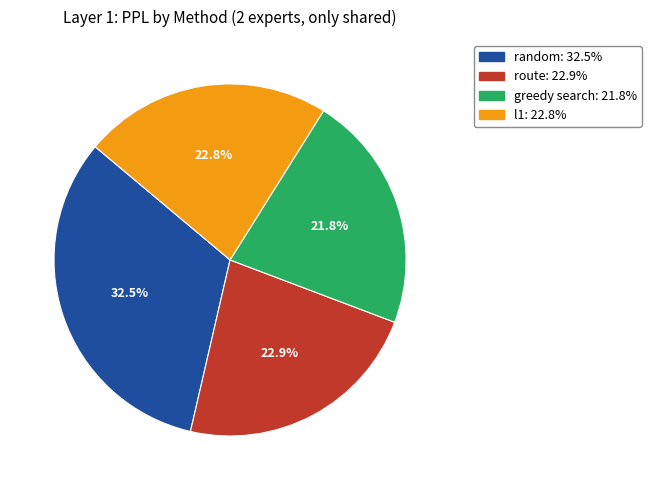

What is the total percentage of random and l1?

55.3%